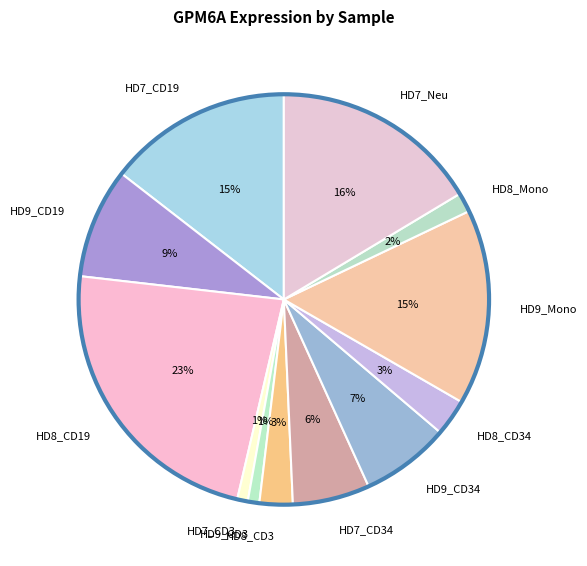

Do HD7_CD3 and HD7_CD34 together represent more than half of the pie?

No